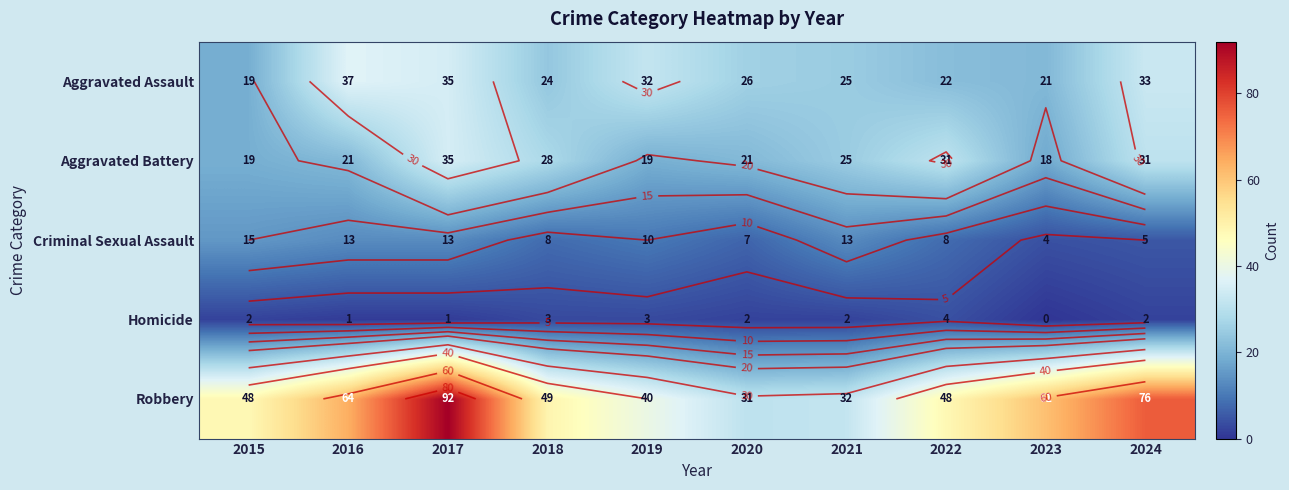

What is the difference between the maximum and minimum values in the Homicide series?

4